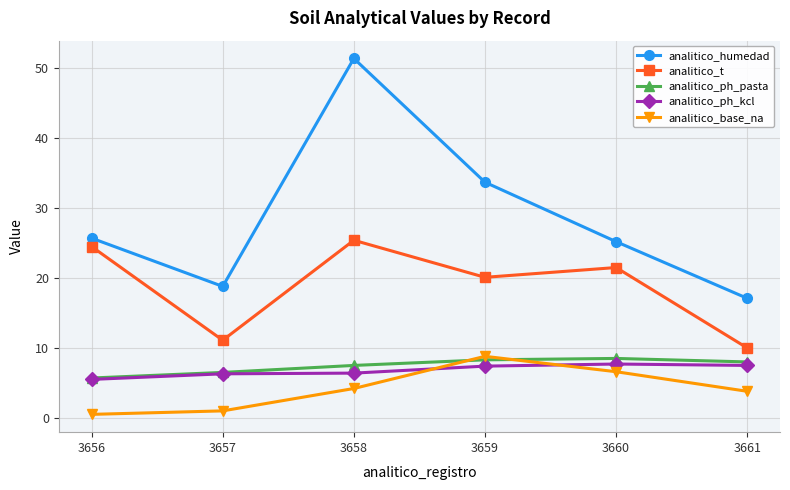

Is the value of analitico_ph_pasta at 3660 greater than the value of analitico_t at 3660?

No